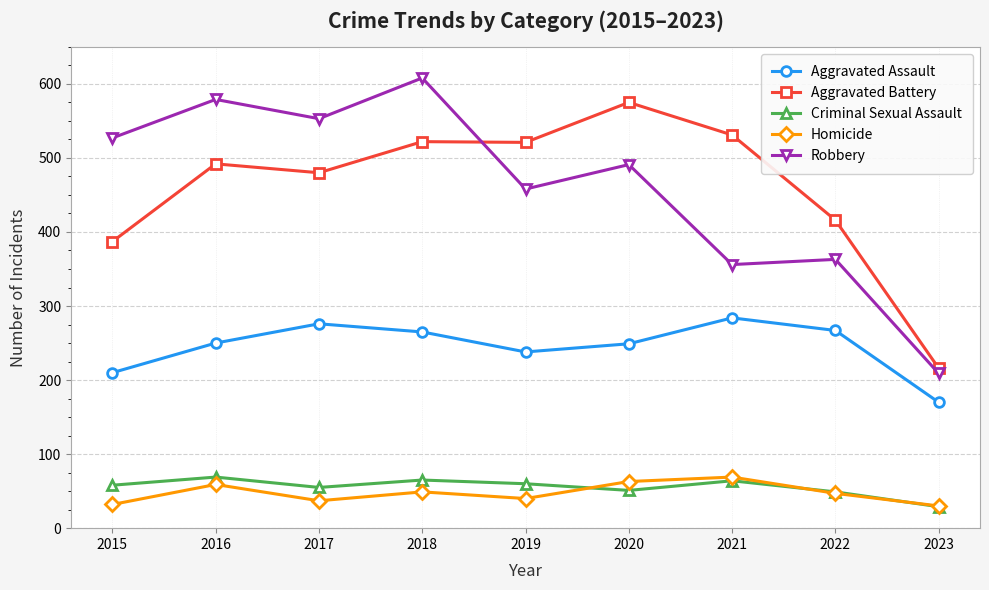

True or false: Criminal Sexual Assault has a value of 65 at 2018.

True